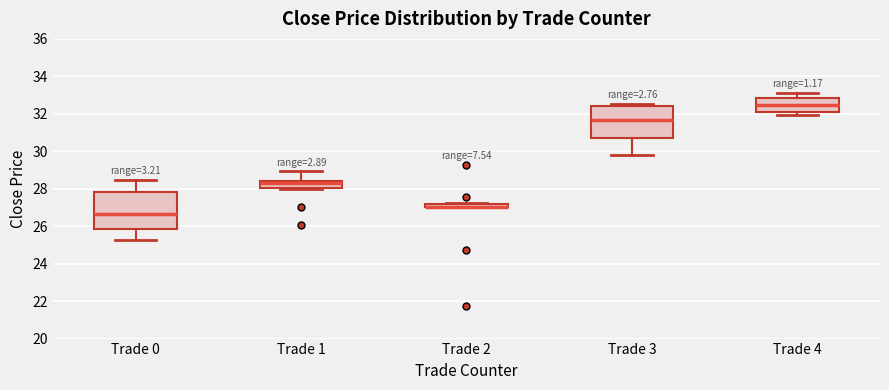

Which box is the tallest, from its lower edge to its upper edge?

Trade 0